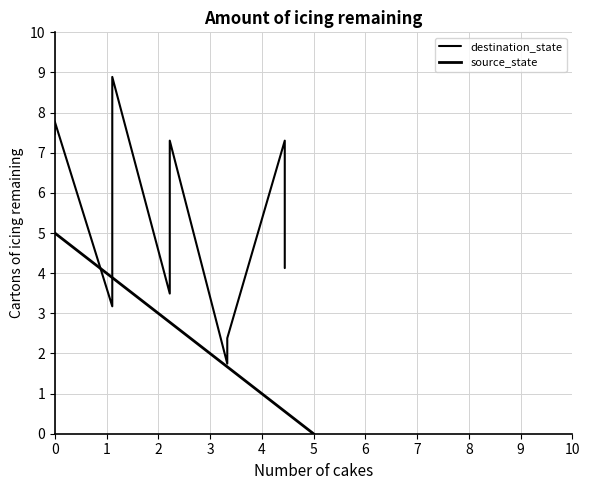

At 9, list the series in order from largest to smallest.

destination_state, source_state